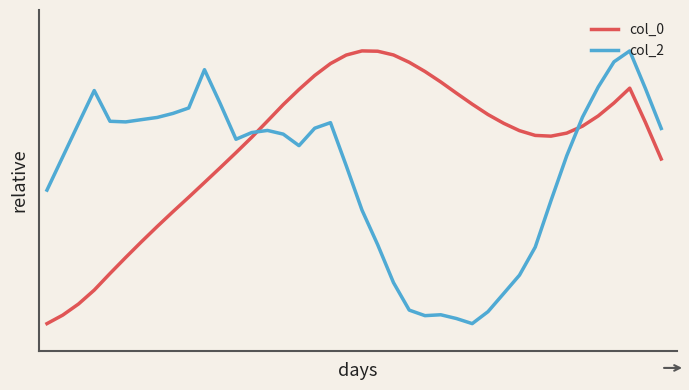

Reading right to left, transcribe all the data shown in this chart.

col_0: 39=0.6	38=0.7	37=0.9	36=0.8	35=0.8	34=0.7	33=0.7	32=0.7	31=0.7	30=0.7	29=0.7	28=0.8	27=0.8	26=0.8	25=0.9	24=0.9	23=1.0	22=1.0	21=1.0	20=1.0	19=1.0	18=1.0	17=0.9	16=0.9	15=0.8	14=0.7	13=0.7	12=0.6	11=0.6	10=0.5	9=0.5	8=0.4	7=0.4	6=0.3	5=0.2	4=0.2	3=0.1	2=0.1	1=0.0	0=0.0
col_2: 39=0.7	38=0.9	37=1.0	36=1.0	35=0.9	34=0.8	33=0.6	32=0.5	31=0.3	30=0.2	29=0.1	28=0.0	27=0.0	26=0.0	25=0.0	24=0.0	23=0.0	22=0.2	21=0.3	20=0.4	19=0.6	18=0.7	17=0.7	16=0.7	15=0.7	14=0.7	13=0.7	12=0.7	11=0.8	10=0.9	9=0.8	8=0.8	7=0.8	6=0.7	5=0.7	4=0.7	3=0.9	2=0.7	1=0.6	0=0.5